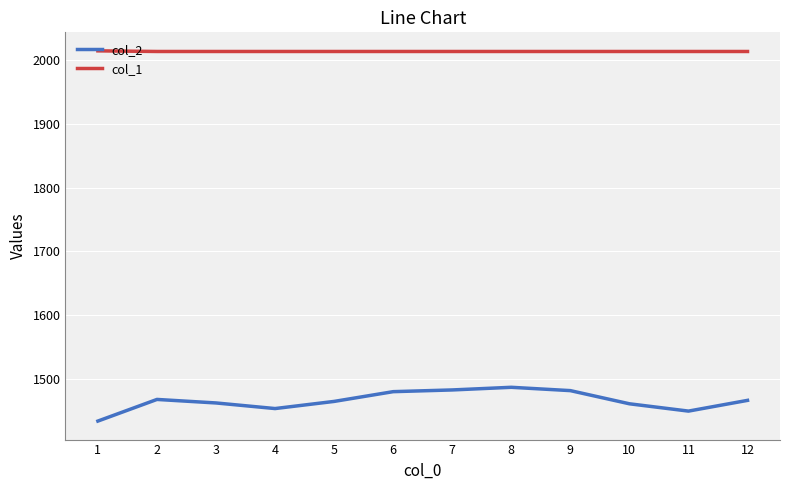

The value of col_2 at 9 is 1481.3. True or false?

True